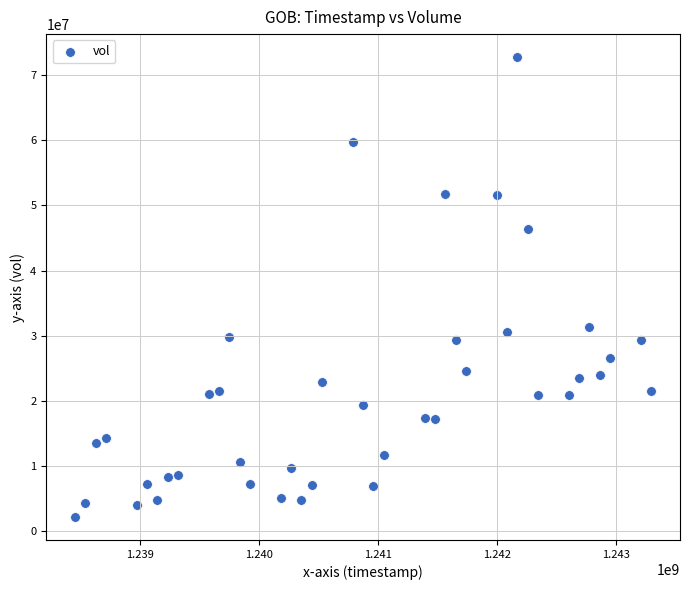

What is the range of X values (max minus min)?

4838400